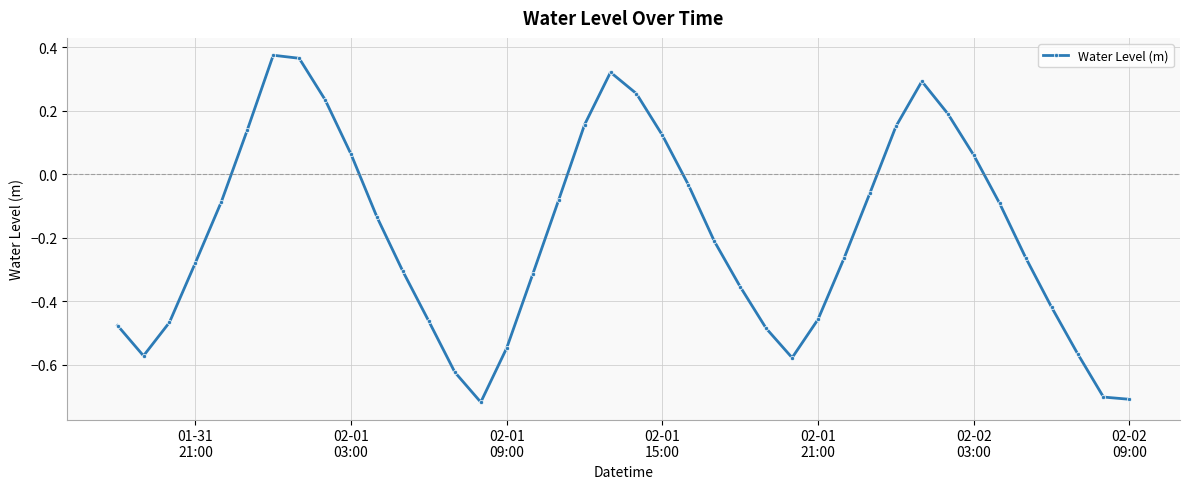

True or false: the data has more than 0 interior local peaks.

True